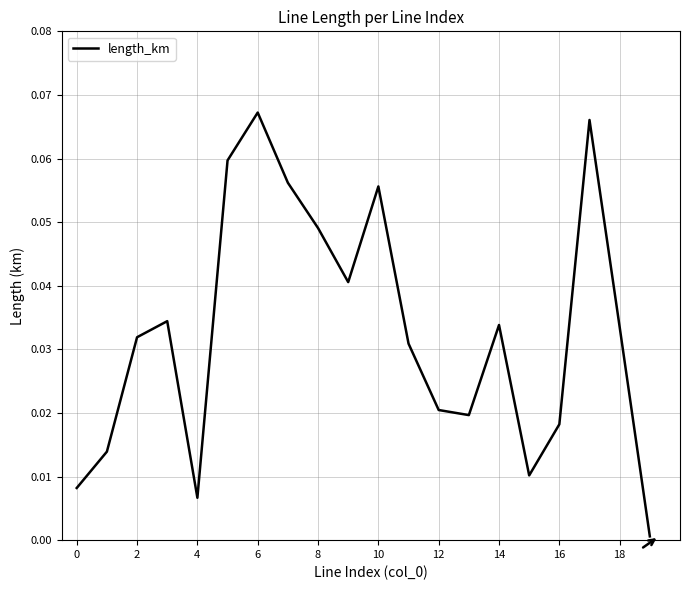

What is the difference between the maximum and minimum values?

0.1